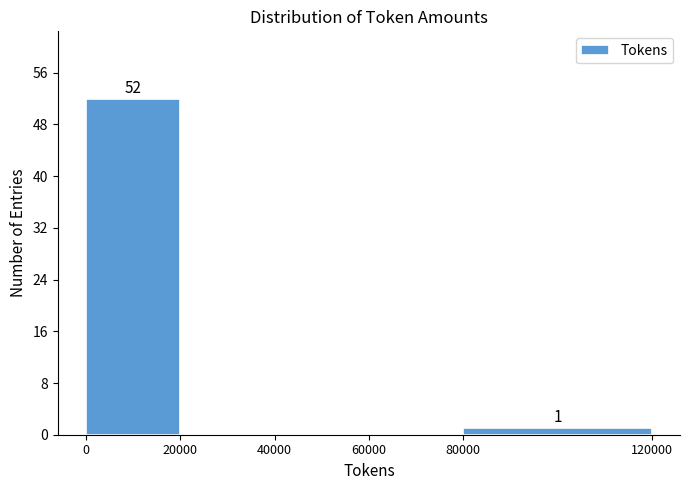

Over which range of the x-axis is the bar tallest?

0 to 20000